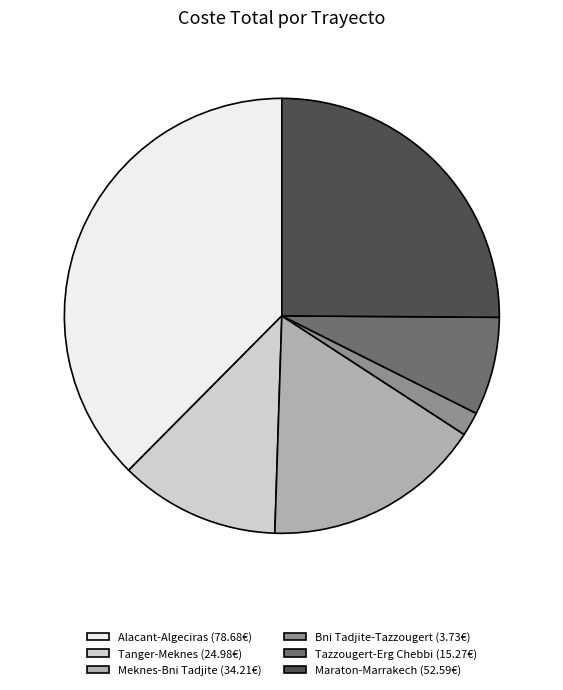

Count the number of slices in the pie.

6